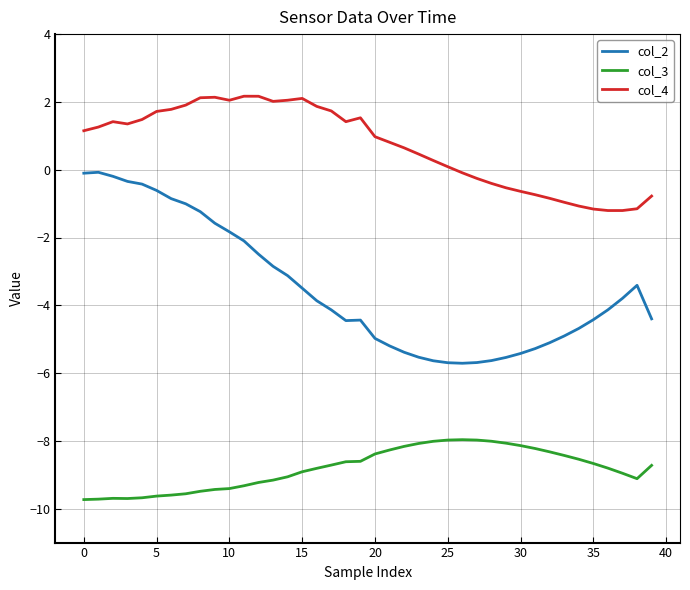

What is the average value of the col_4 series?

0.7